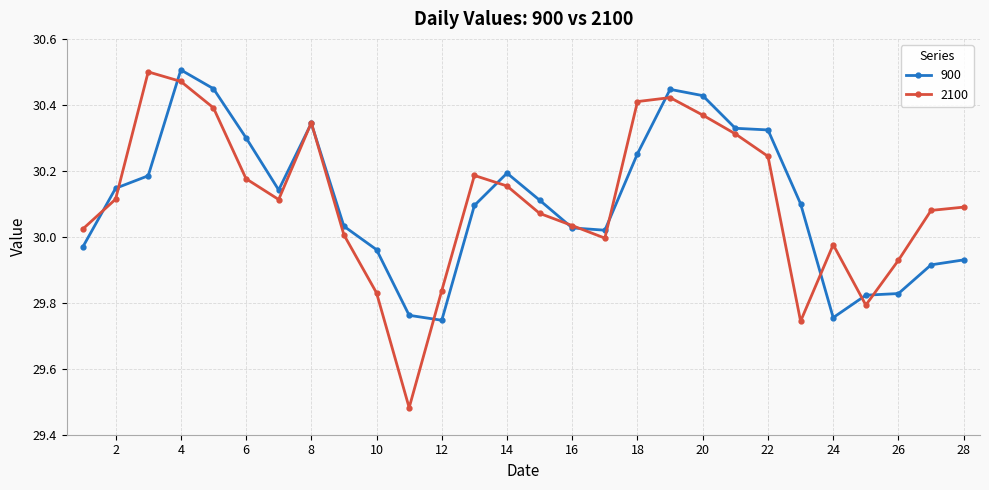

At how many categories does at least one series exceed 30?

22